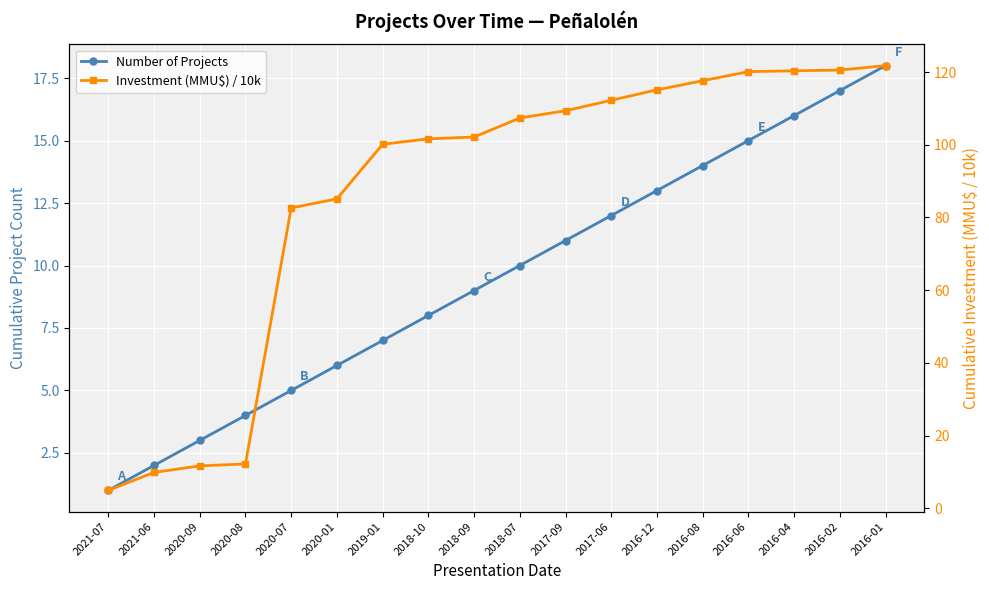

Between 2020-09 and 2016-04, which is larger?

2016-04